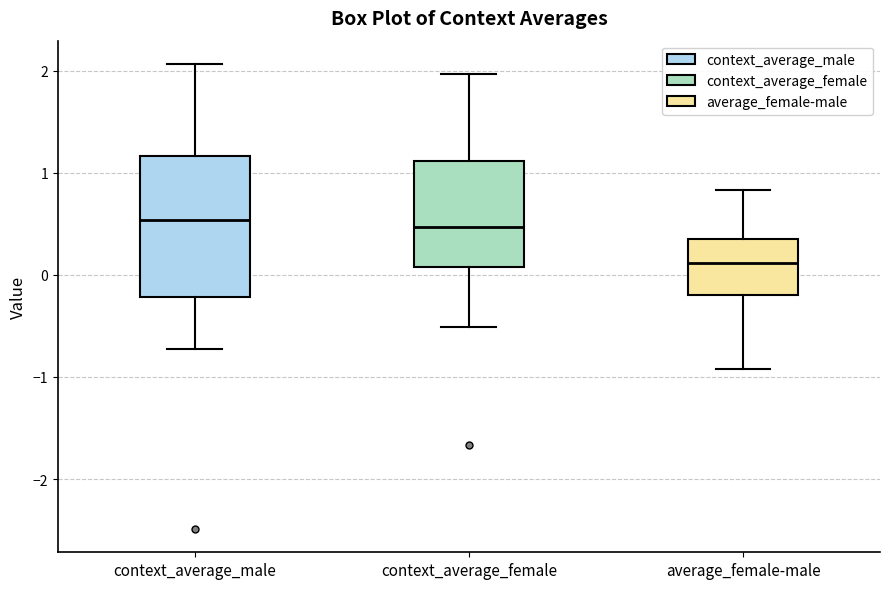

Reading left to right, transcribe this box plot: for each box, give where its median line is, the range the box spans, and where its two whiskers end, as read against the y-axis. The values are not printed on the chart, so give them approximately, as read against the axis.

context_average_male: median 0.5, box -0.2 to 1.2, whiskers -0.7 to 2.1
context_average_female: median 0.5, box 0.1 to 1.1, whiskers -0.5 to 2.0
average_female-male: median 0.1, box -0.2 to 0.3, whiskers -0.9 to 0.8